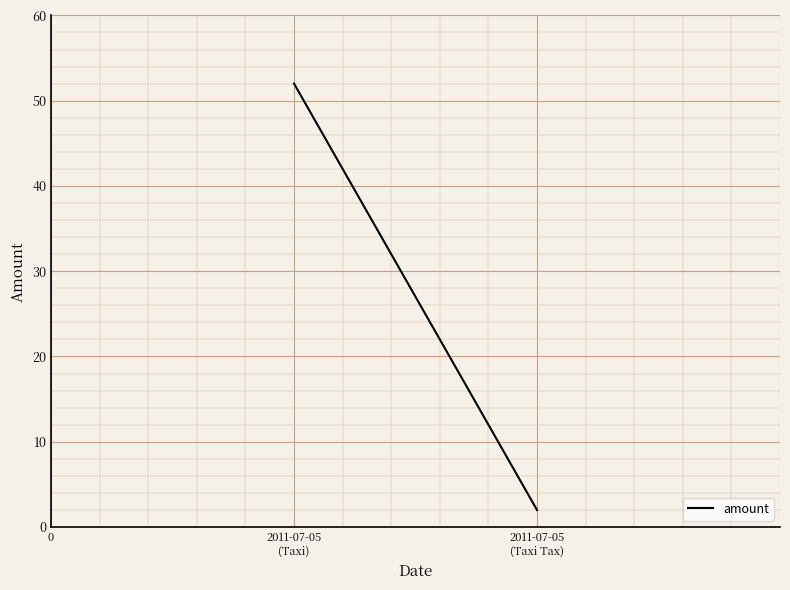

What is the smallest value displayed?

2